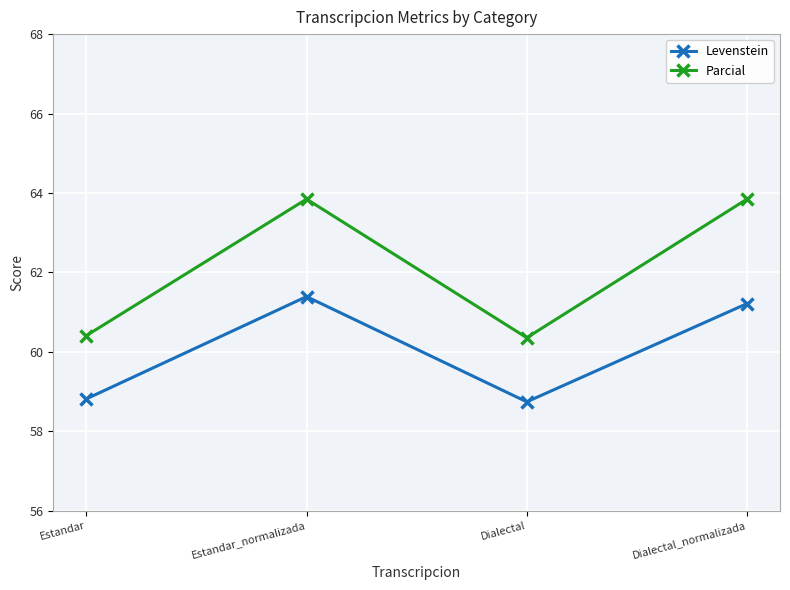

What are all the series names shown in the legend?

Levenstein, Parcial